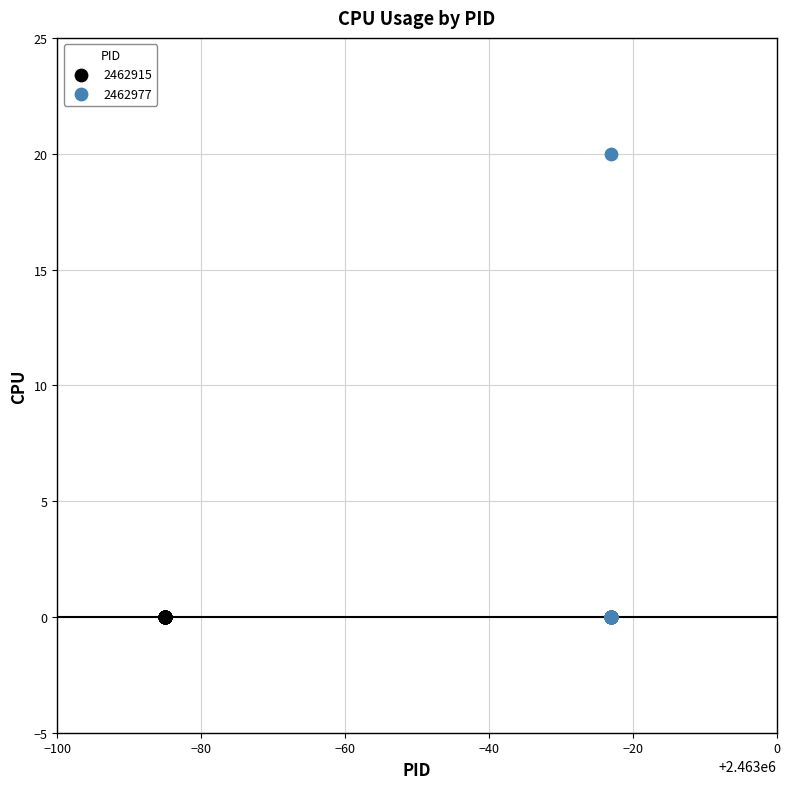

Which series reaches the maximum Y coordinate?

2462977